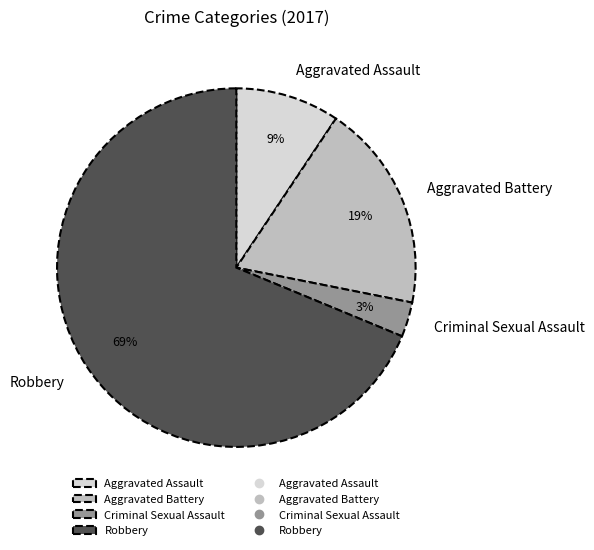

To the nearest percent, what is the combined percentage of Criminal Sexual Assault and Aggravated Battery?

22%